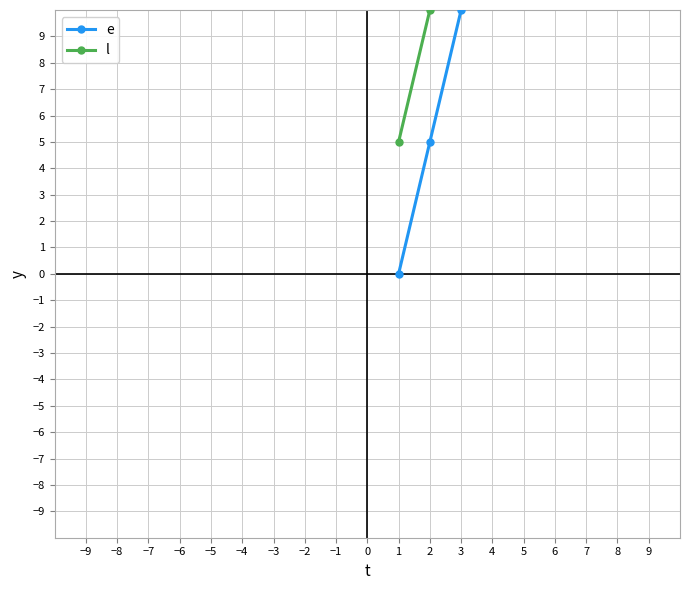

What is the maximum value for e?

10